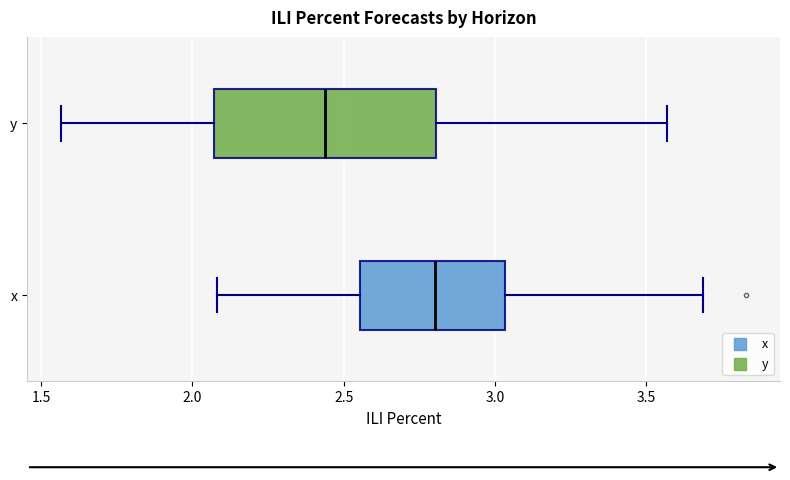

Reading bottom to top, read every box against the x-axis: the position of its median line, the range the box covers, and the ends of its whiskers. The values are not printed on the chart, so give them approximately, as read against the axis.

x: median 2.80, box 2.55 to 3.05, whiskers 2.10 to 3.70
y: median 2.45, box 2.05 to 2.80, whiskers 1.55 to 3.55